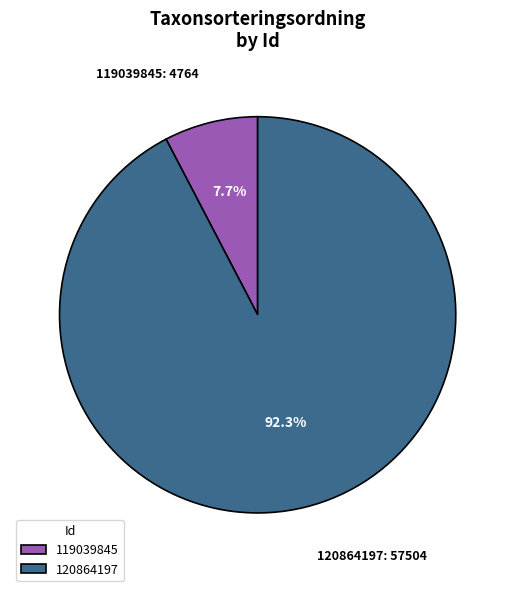

How many slices are in this pie chart?

2